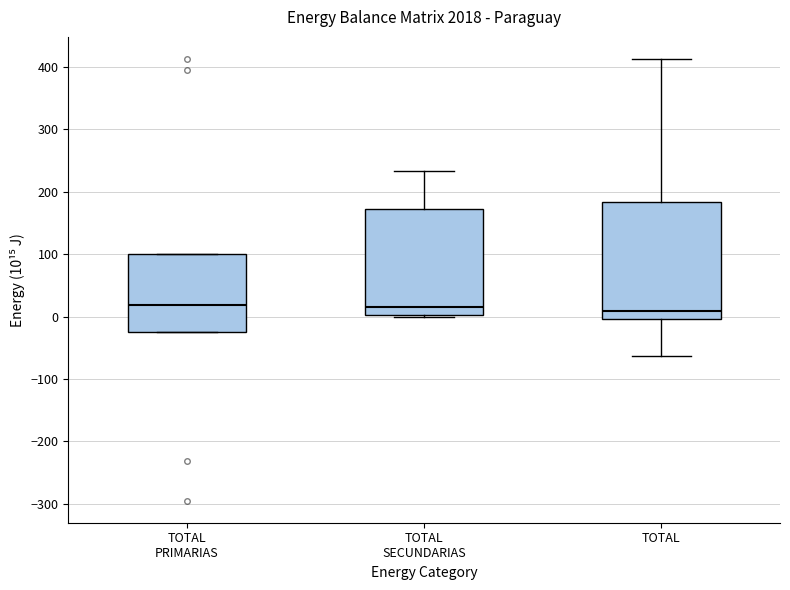

Reading left to right, read every box against the y-axis: the position of its median line, the range the box covers, and the ends of its whiskers. The values are not printed on the chart, so give them approximately, as read against the axis.

TOTAL PRIMARIAS: median 20, box -30 to 100, whiskers -30 to 100
TOTAL SECUNDARIAS: median 10, box 0 to 170, whiskers 0 to 230
TOTAL: median 10, box 0 to 180, whiskers -60 to 410